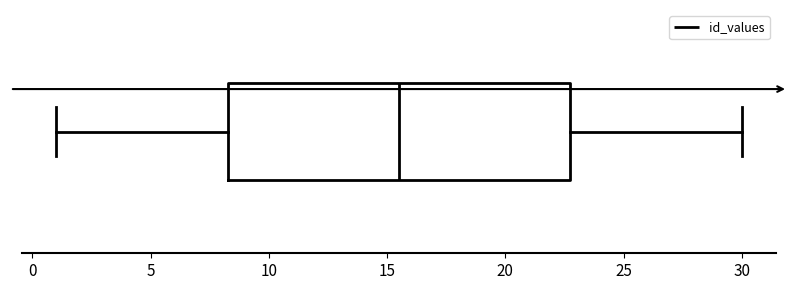

Read this box plot against the x-axis: the position of the median line, the range covered by the box, and the ends of both whiskers. The values are not printed on the chart, so give them approximately, as read against the axis.

median 15.5, box 8.5 to 23.0, whiskers 1.0 to 30.0